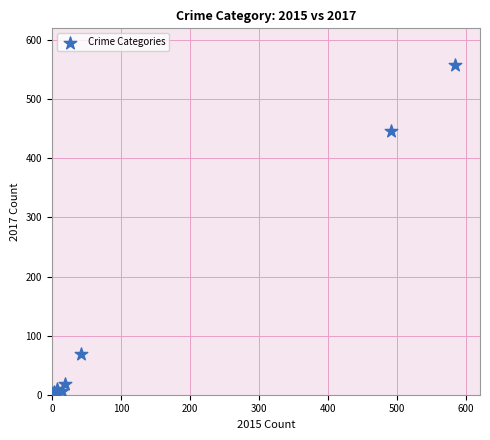

What Y value in the scatter plot is closest to 279?

447